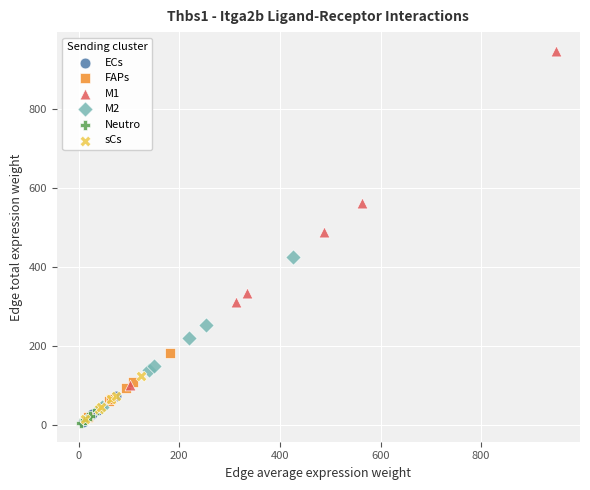

What are all the series names shown in the legend?

ECs, FAPs, M1, M2, Neutro, sCs